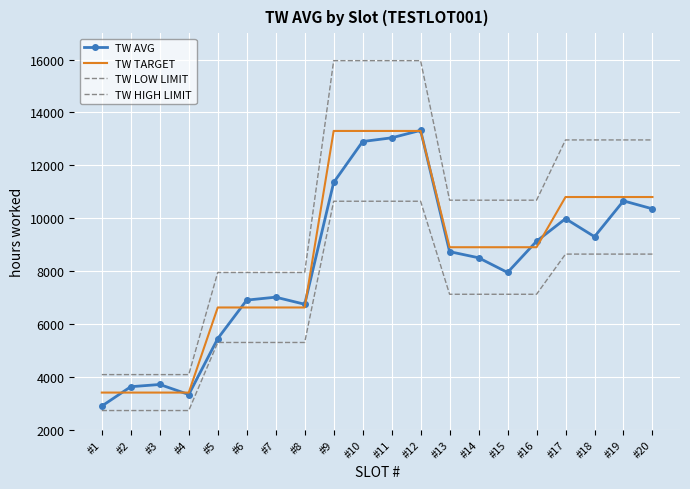

The TW AVG series shows 3113 at #6. True or false?

False